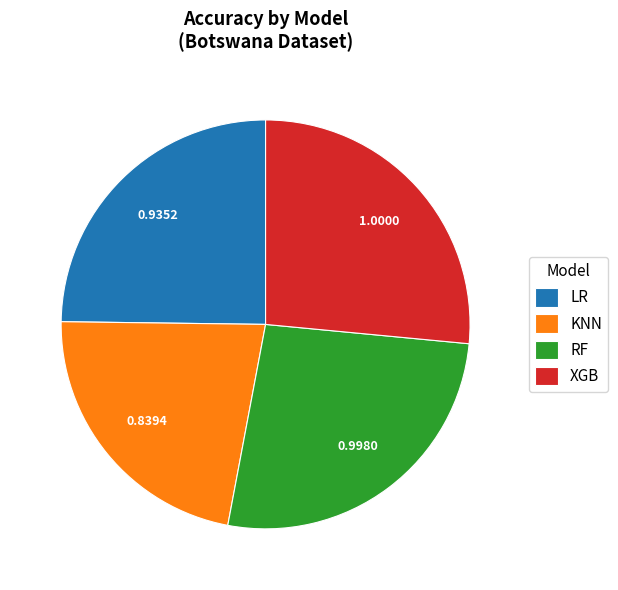

What is the smallest slice in the pie chart?

KNN